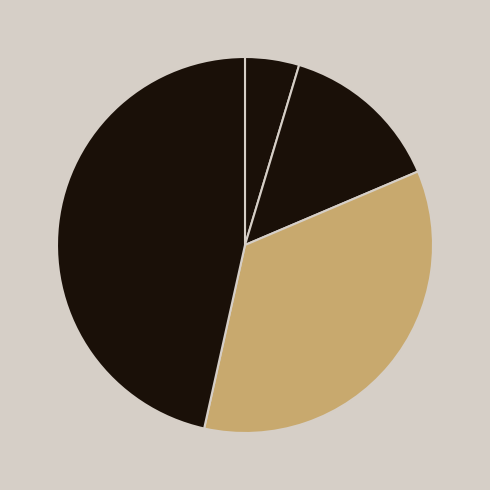

To the nearest percent, what is the average slice percentage?

25%